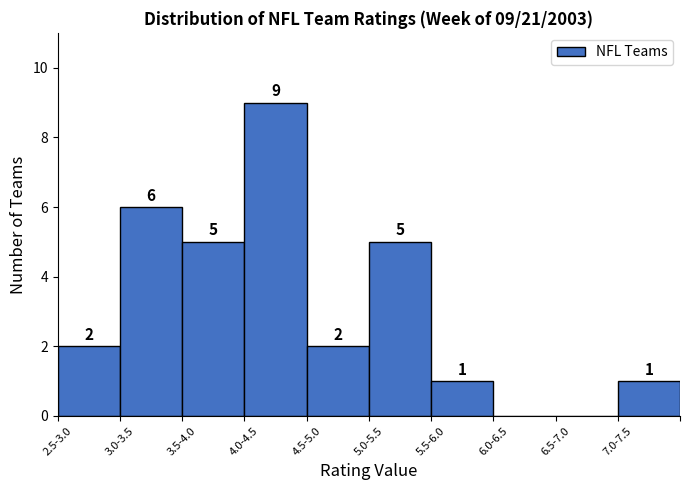

Reading left to right, extract all data points from this chart.

2.5-3.0=2	3.0-3.5=6	3.5-4.0=5	4.0-4.5=9	4.5-5.0=2	5.0-5.5=5	5.5-6.0=1	6.0-6.5=0	6.5-7.0=0	7.0-7.5=1